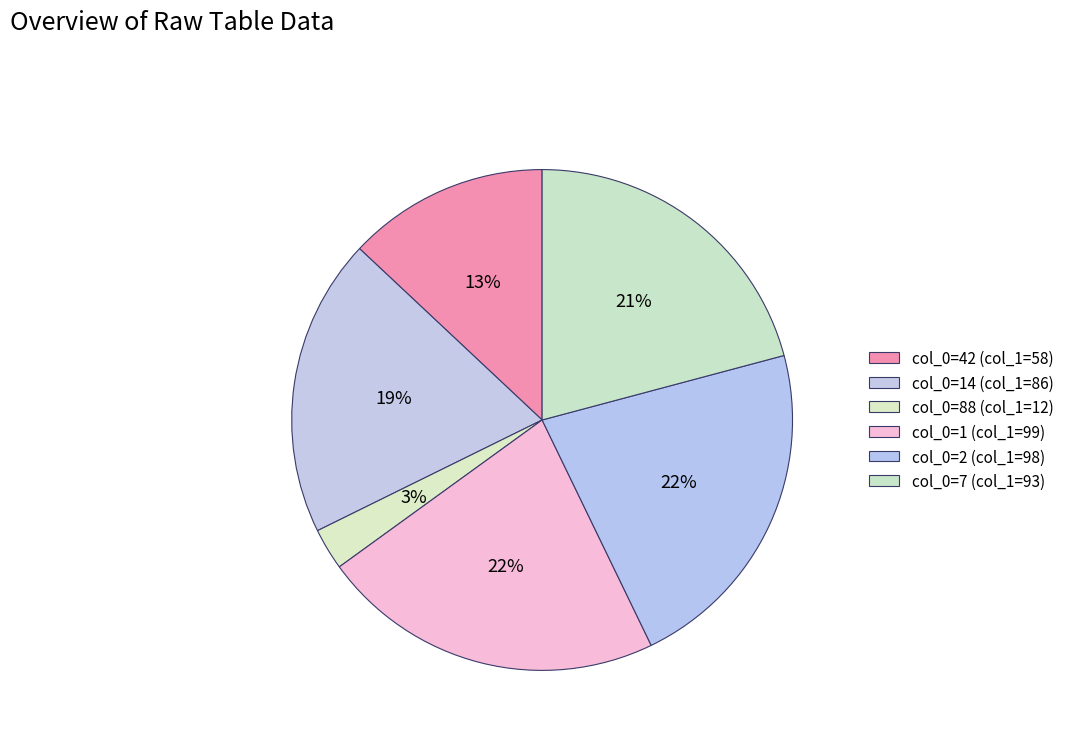

Rank the categories by value from lowest to highest.

88, 42, 14, 7, 2, 1